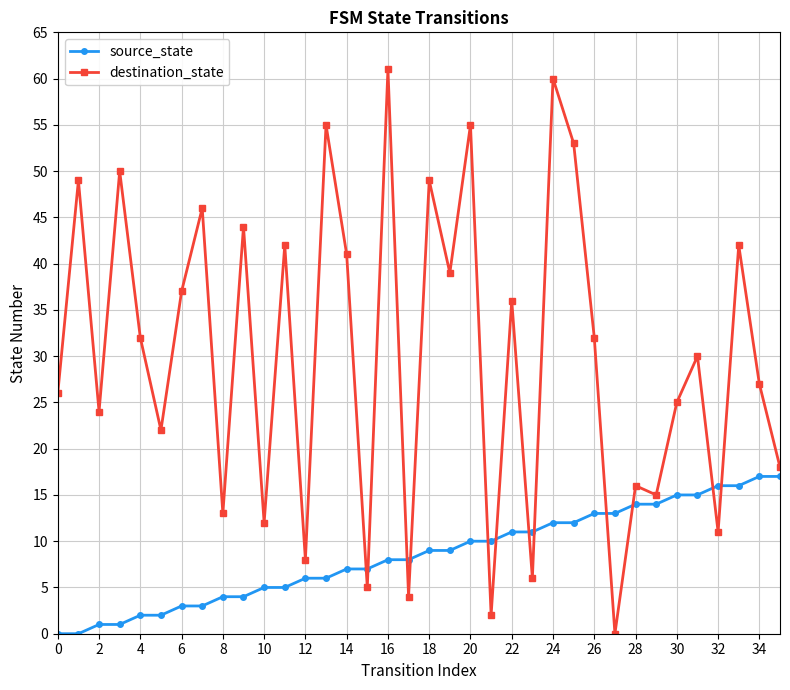

Rank the series by their average value, from highest to lowest.

destination_state, source_state